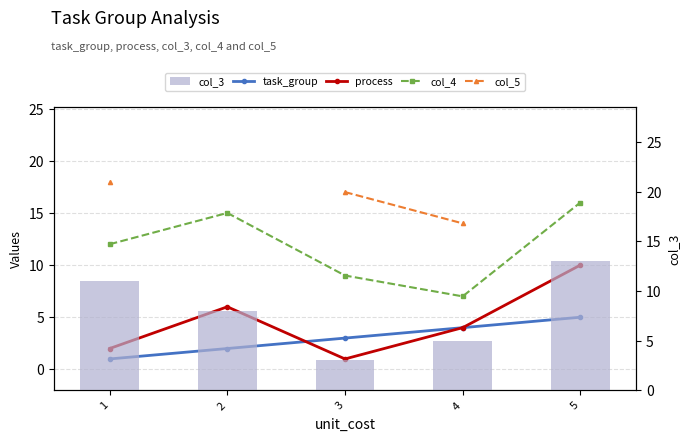

The value of col_5 at 1 is 23.9. True or false?

False